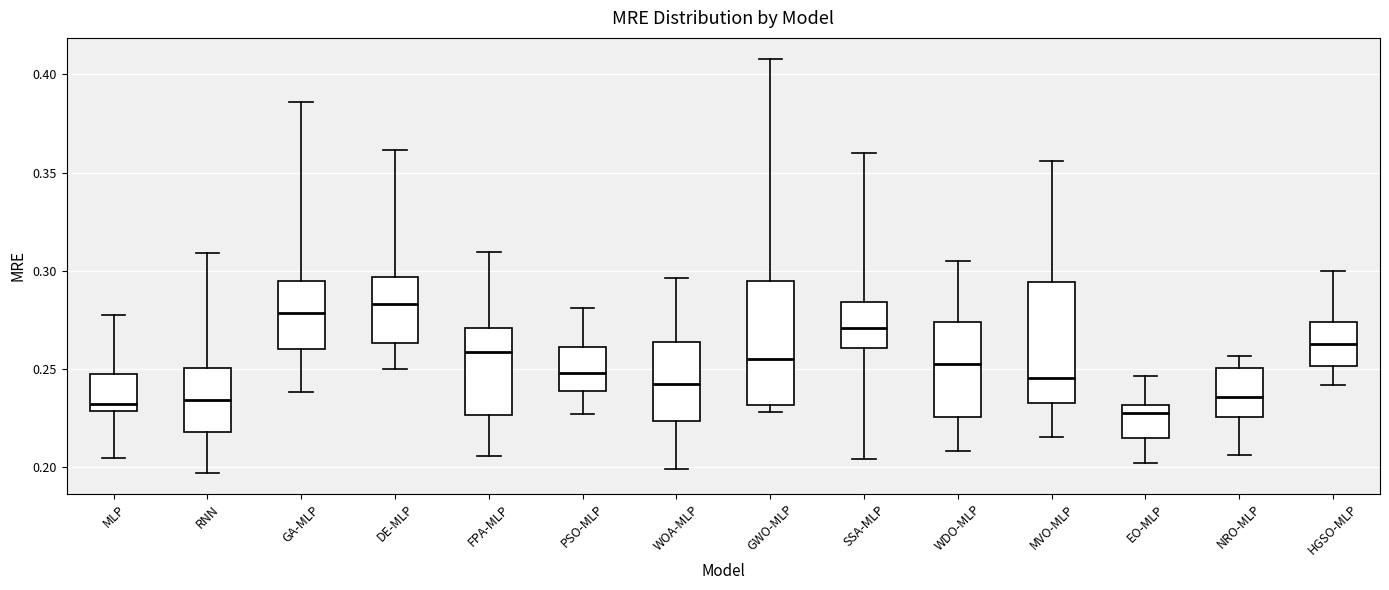

Reading left to right, read every box against the y-axis: the position of its median line, the range the box covers, and the ends of its whiskers. The values are not printed on the chart, so give them approximately, as read against the axis.

MLP: median 0.230 (just above the box's lower edge), box 0.230 to 0.245, whiskers 0.205 to 0.275
RNN: median 0.235, box 0.220 to 0.250, whiskers 0.195 to 0.310
GA-MLP: median 0.280, box 0.260 to 0.295, whiskers 0.240 to 0.385
DE-MLP: median 0.285, box 0.265 to 0.295, whiskers 0.250 to 0.360
FPA-MLP: median 0.260, box 0.225 to 0.270, whiskers 0.205 to 0.310
PSO-MLP: median 0.250, box 0.240 to 0.260, whiskers 0.225 to 0.280
WOA-MLP: median 0.240, box 0.225 to 0.265, whiskers 0.200 to 0.295
GWO-MLP: median 0.255, box 0.230 to 0.295, whiskers 0.230 (just below the box's lower edge) to 0.410
SSA-MLP: median 0.270, box 0.260 to 0.285, whiskers 0.205 to 0.360
WDO-MLP: median 0.250, box 0.225 to 0.275, whiskers 0.210 to 0.305
MVO-MLP: median 0.245, box 0.235 to 0.295, whiskers 0.215 to 0.355
EO-MLP: median 0.230 (just below the box's upper edge), box 0.215 to 0.230, whiskers 0.200 to 0.245
NRO-MLP: median 0.235, box 0.225 to 0.250, whiskers 0.205 to 0.255
HGSO-MLP: median 0.265, box 0.250 to 0.275, whiskers 0.240 to 0.300